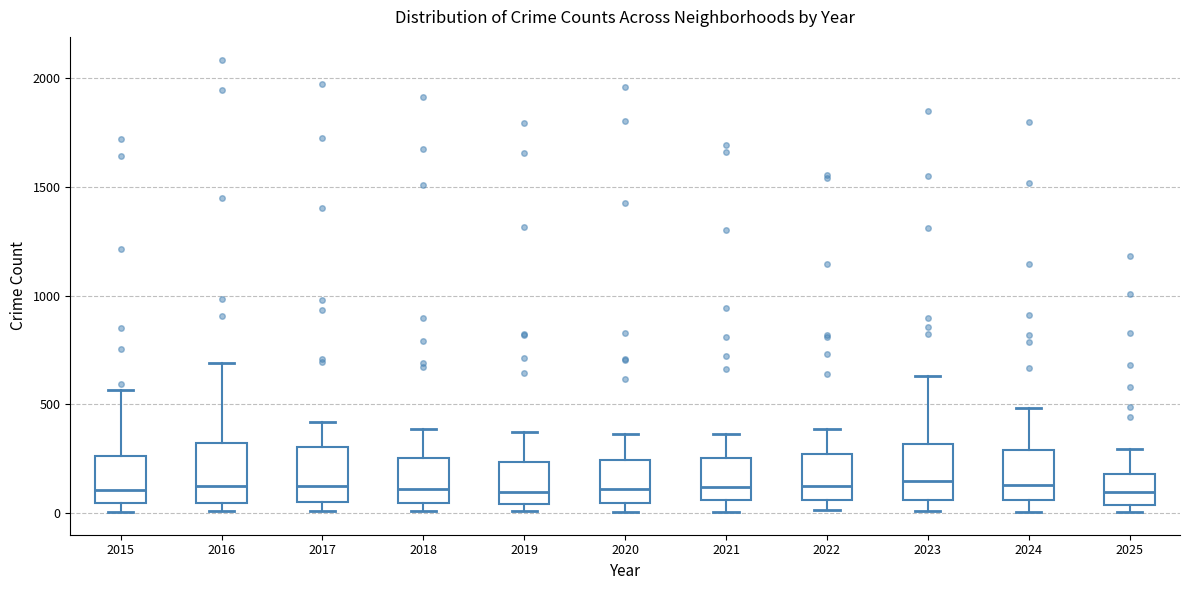

Reading left to right, read every box against the y-axis: the position of its median line, the range the box covers, and the ends of its whiskers. The values are not printed on the chart, so give them approximately, as read against the axis.

2015: median 100, box 50 to 250, whiskers 0 to 550
2016: median 150, box 50 to 300, whiskers 0 to 700
2017: median 100, box 50 to 300, whiskers 0 to 400
2018: median 100, box 50 to 250, whiskers 0 to 400
2019: median 100, box 50 to 250, whiskers 0 to 400
2020: median 100, box 50 to 250, whiskers 0 to 350
2021: median 100, box 50 to 250, whiskers 0 to 350
2022: median 150, box 50 to 250, whiskers 0 to 400
2023: median 150, box 50 to 300, whiskers 0 to 650
2024: median 150, box 50 to 300, whiskers 0 to 500
2025: median 100, box 50 to 200, whiskers 0 to 300